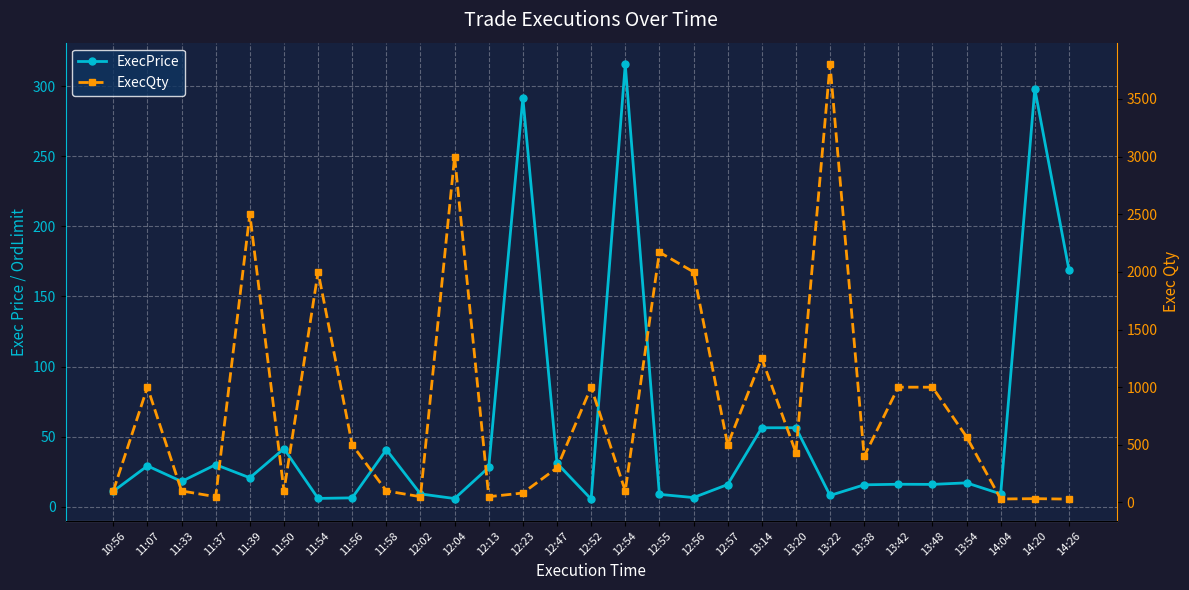

Which series has the largest total across all categories?

ExecQty